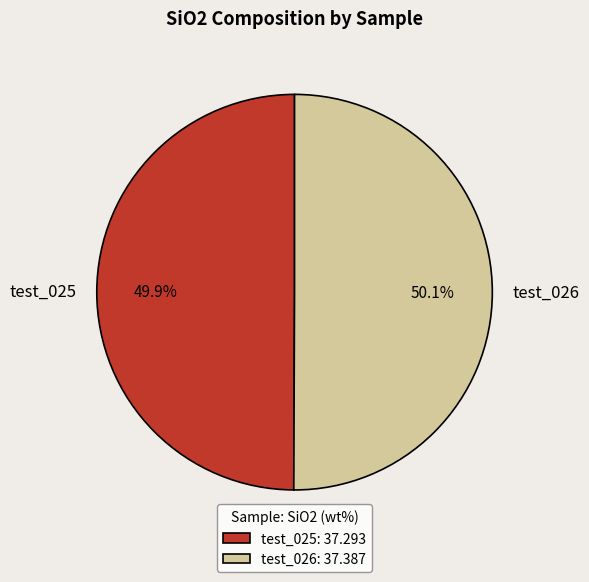

Combined, do test_026 and test_025 account for over 50%?

Yes